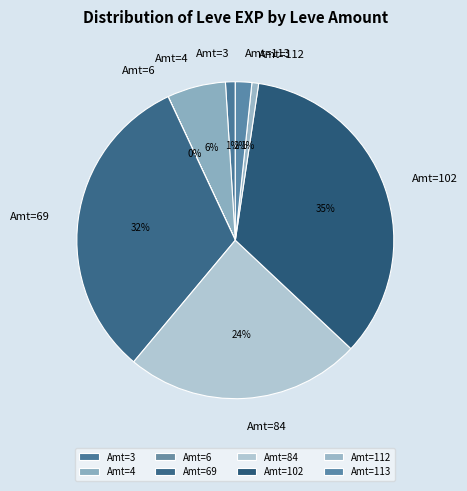

Which has a higher value, Amt=3 or Amt=113?

Amt=113